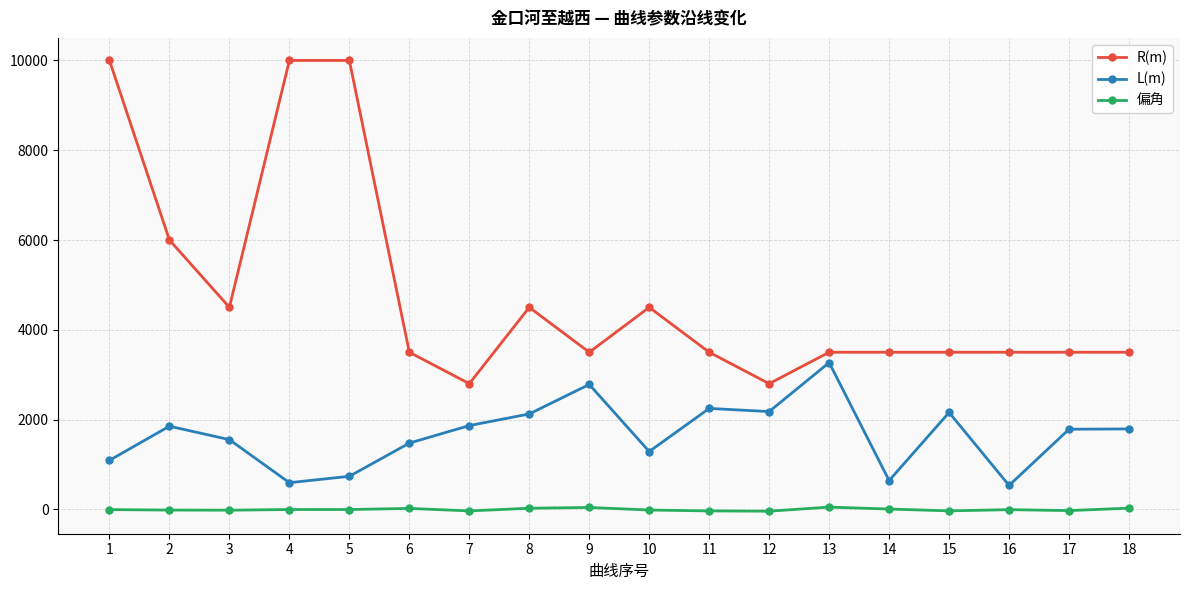

Which series changed the most between 1 and 12?

R(m)